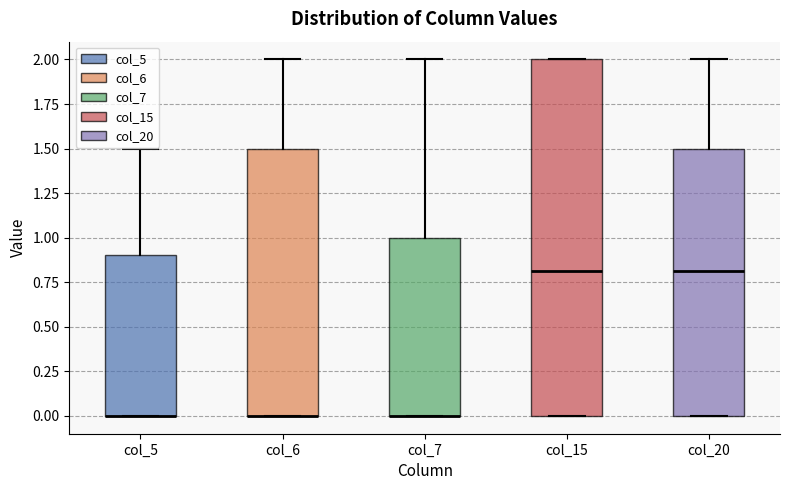

Reading left to right, transcribe this box plot: for each box, give where its median line is, the range the box spans, and where its two whiskers end, as read against the y-axis. The values are not printed on the chart, so give them approximately, as read against the axis.

col_5: median 0.0 (drawn on the box's lower edge), box 0.0 to 0.9, whiskers 0.0 to 1.5
col_6: median 0.0 (drawn on the box's lower edge), box 0.0 to 1.5, whiskers 0.0 to 2.0
col_7: median 0.0 (drawn on the box's lower edge), box 0.0 to 1.0, whiskers 0.0 to 2.0
col_15: median 0.8, box 0.0 to 2.0, whiskers 0.0 to 2.0
col_20: median 0.8, box 0.0 to 1.5, whiskers 0.0 to 2.0